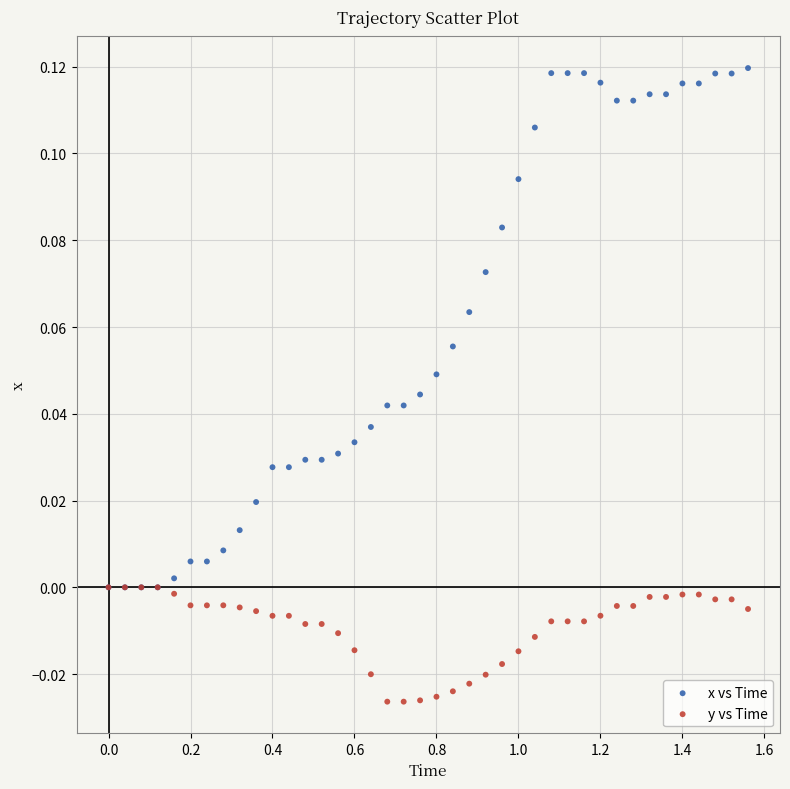

Which series contains the lowest Y value?

y vs Time